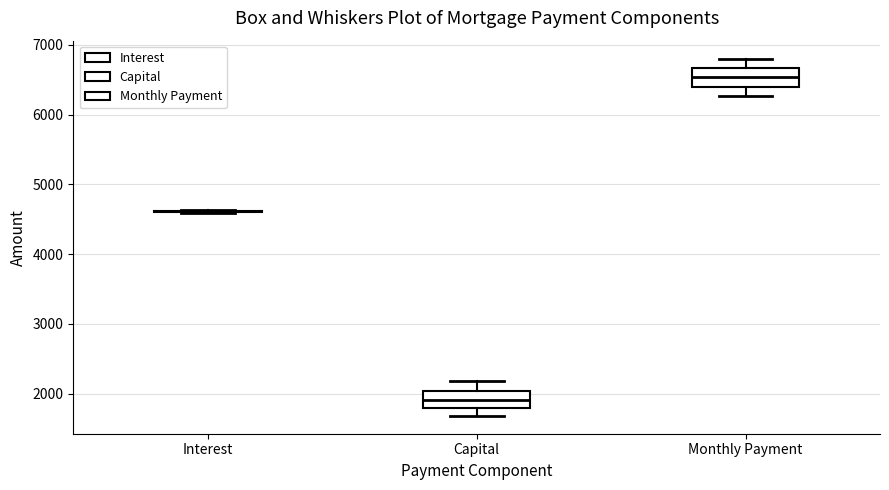

Reading left to right, read every box against the y-axis: the position of its median line, the range the box covers, and the ends of its whiskers. The values are not printed on the chart, so give them approximately, as read against the axis.

Interest: box collapsed to a line at 4600, whiskers 4600 to 4600
Capital: median 1900, box 1800 to 2000, whiskers 1700 to 2200
Monthly Payment: median 6500, box 6400 to 6700, whiskers 6300 to 6800